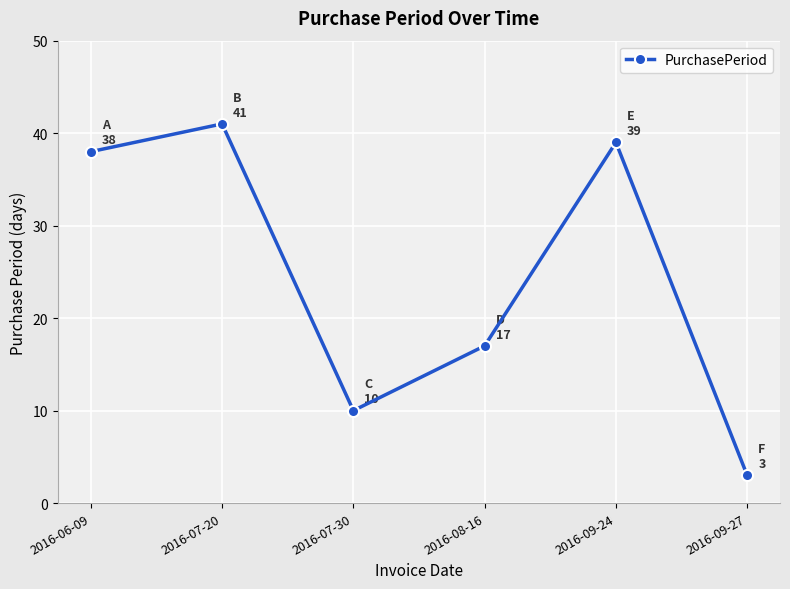

Does the chart have visible grid lines?

Yes